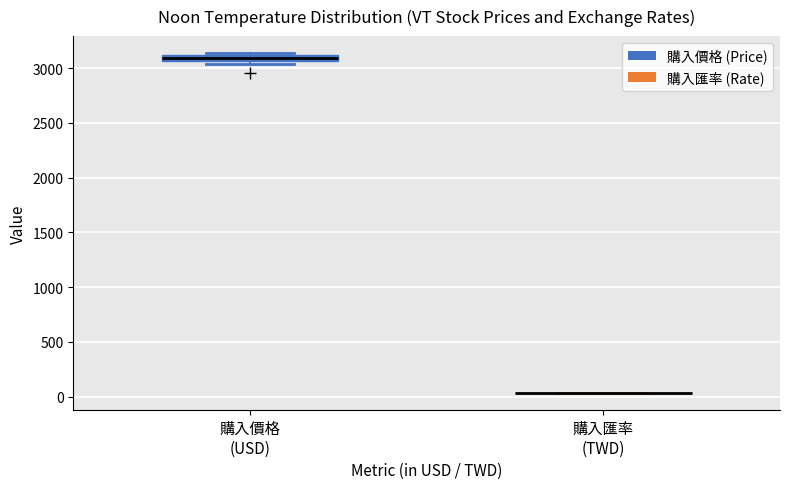

Comparing the boxes themselves (not the whiskers), which one is the tallest?

購入價格 (USD)